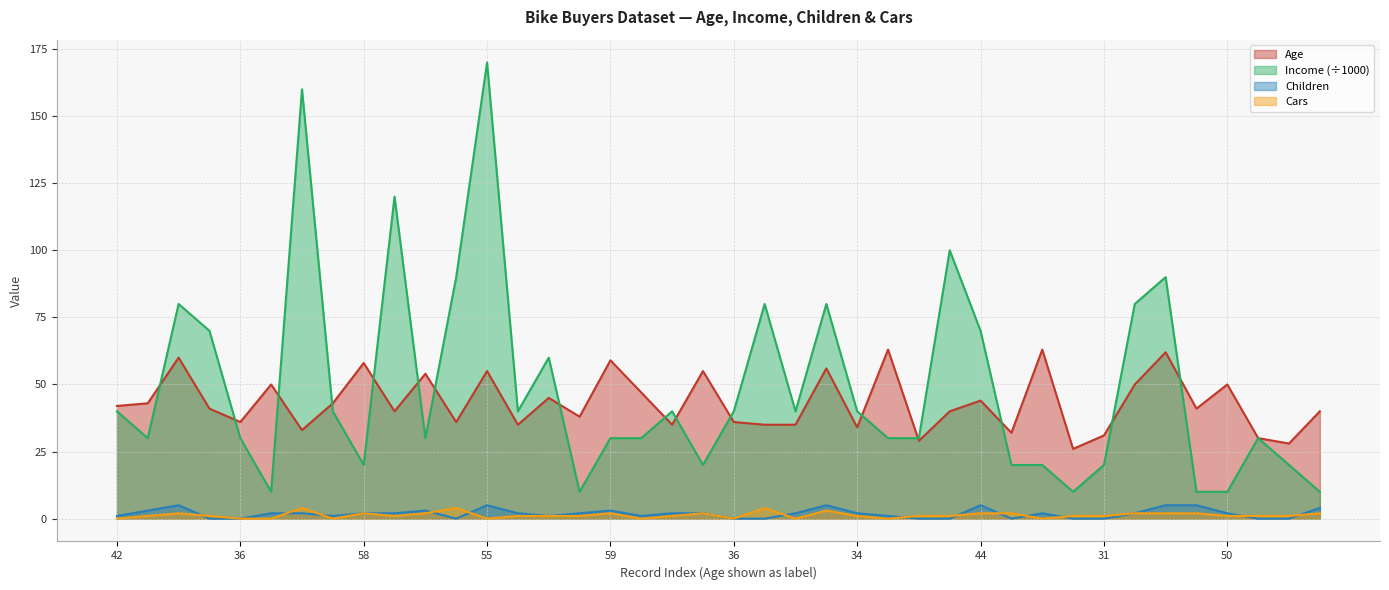

True or false: Income and Children intersect in this chart.

False